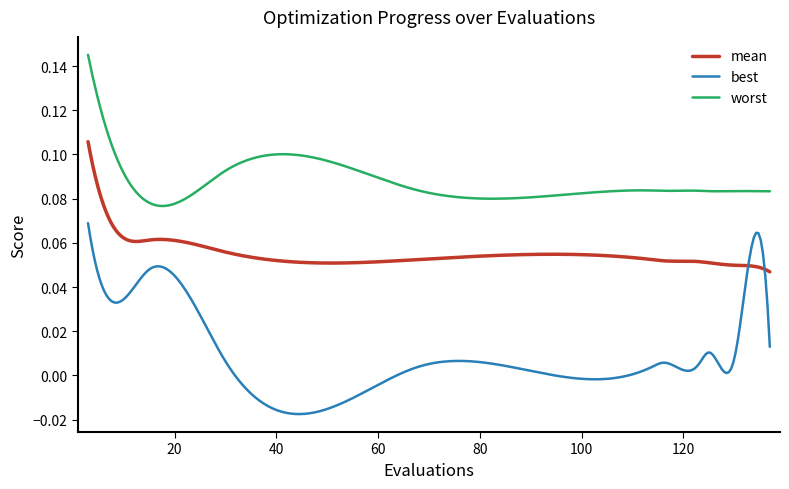

True or false: best and mean intersect in this chart.

True